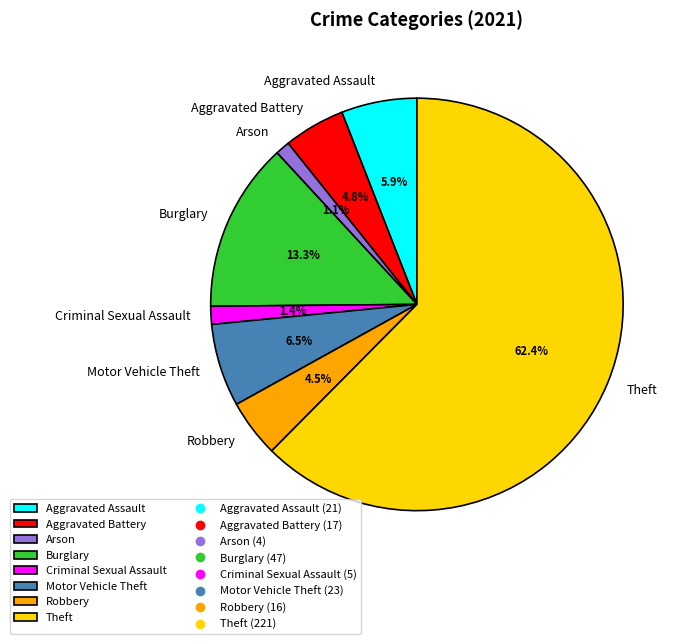

Which has a higher value, Criminal Sexual Assault or Aggravated Assault?

Aggravated Assault